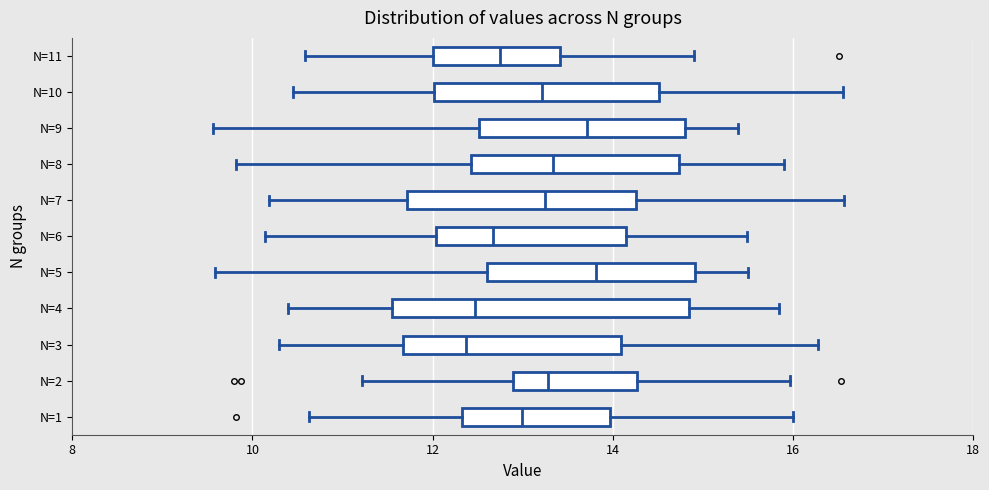

Comparing the boxes themselves (not the whiskers), which one is the widest?

N=4